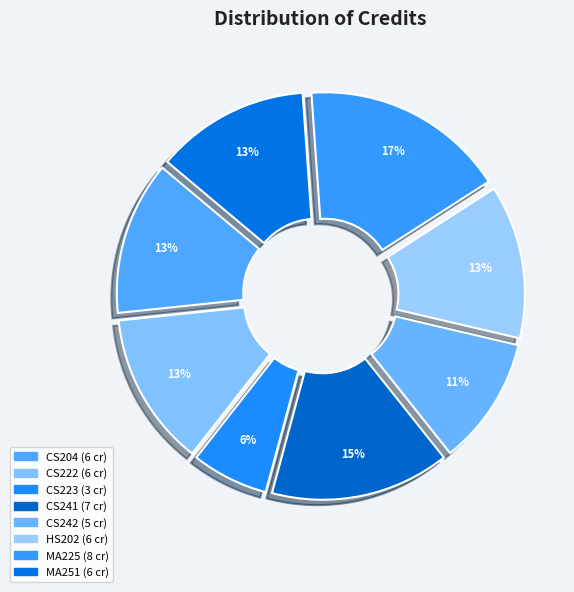

To the nearest percent, what percentage of the pie is CS242?

11%